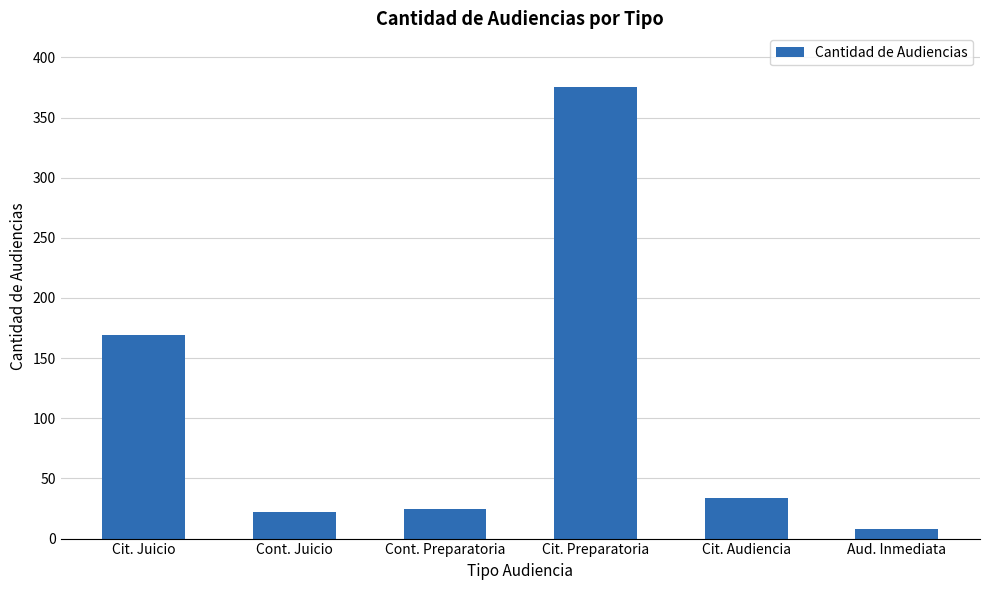

Approximately how many times larger is the value at Cont. Preparatoria compared to Cit. Audiencia?

0.7